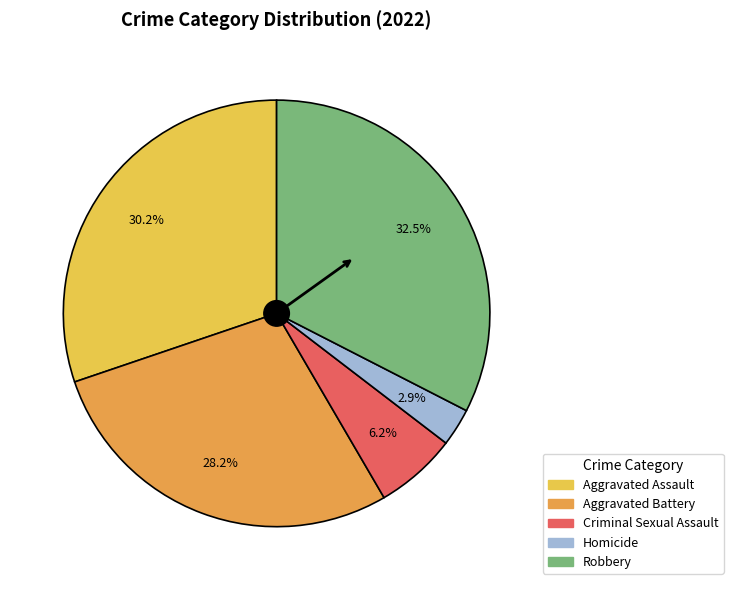

Is it true that Aggravated Battery is 16% of the pie?

False